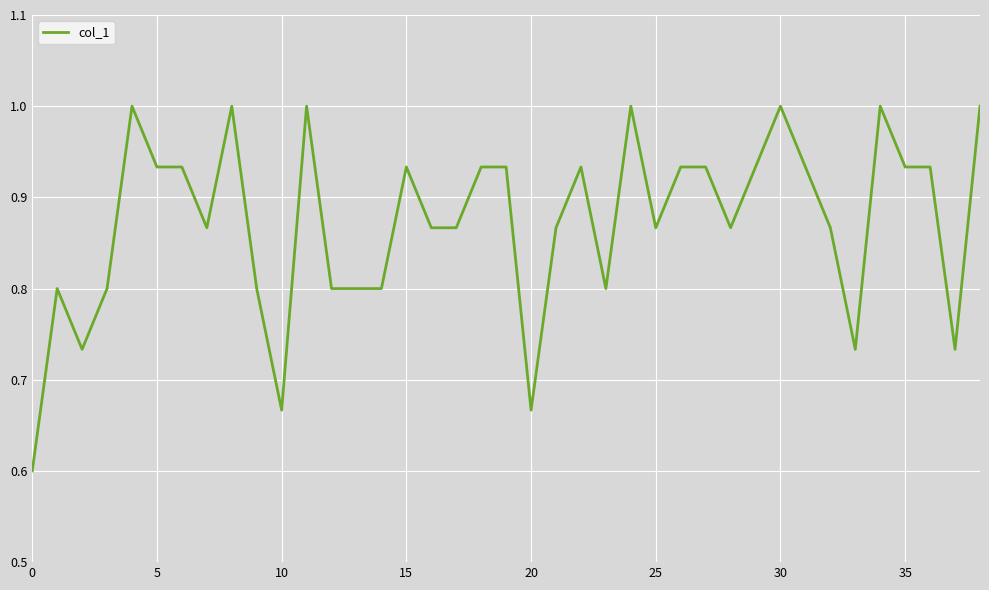

What is the difference between the maximum and minimum values?

0.4